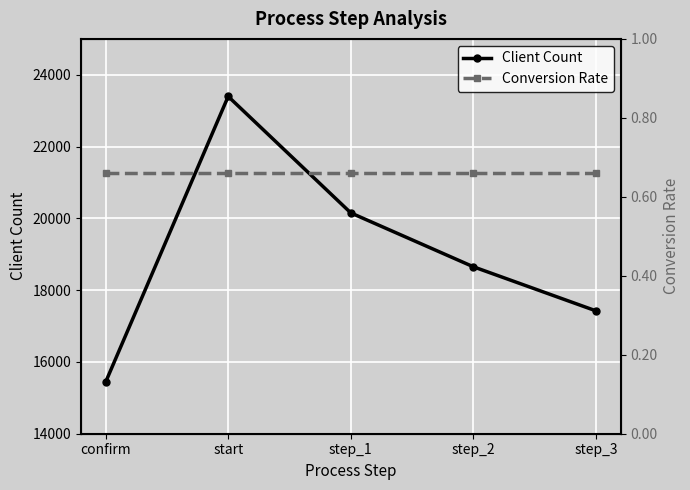

How many lines are shown in the chart?

2